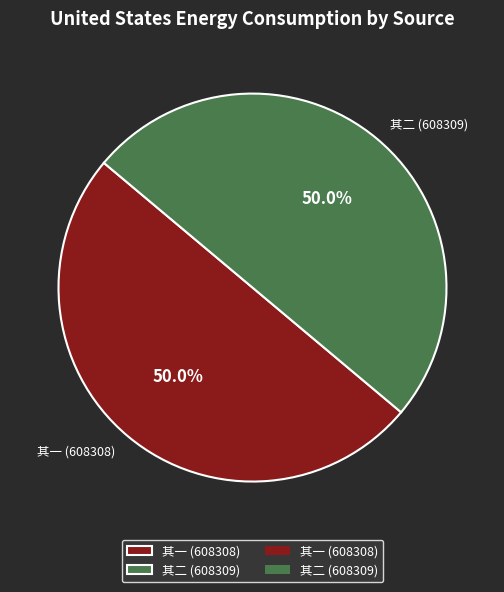

What is the ratio of the value at 其一 (608308) to the value at 其二 (608309)?

1.0